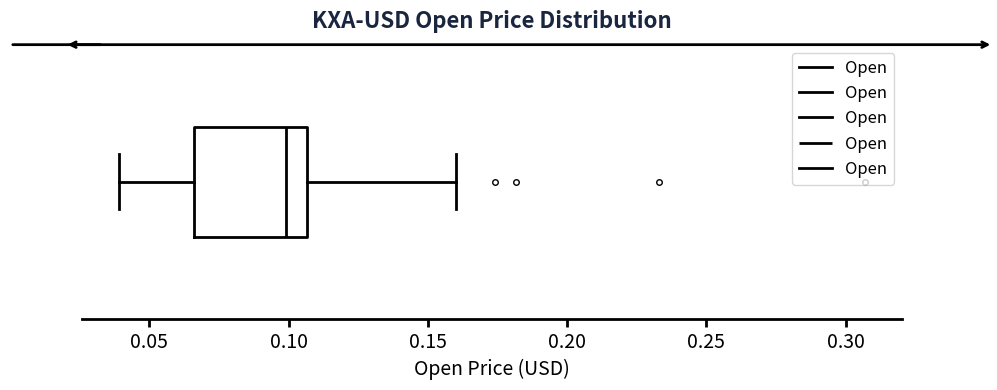

Read this box plot against the x-axis: the position of the median line, the range covered by the box, and the ends of both whiskers. The values are not printed on the chart, so give them approximately, as read against the axis.

median 0.100, box 0.065 to 0.105, whiskers 0.040 to 0.160